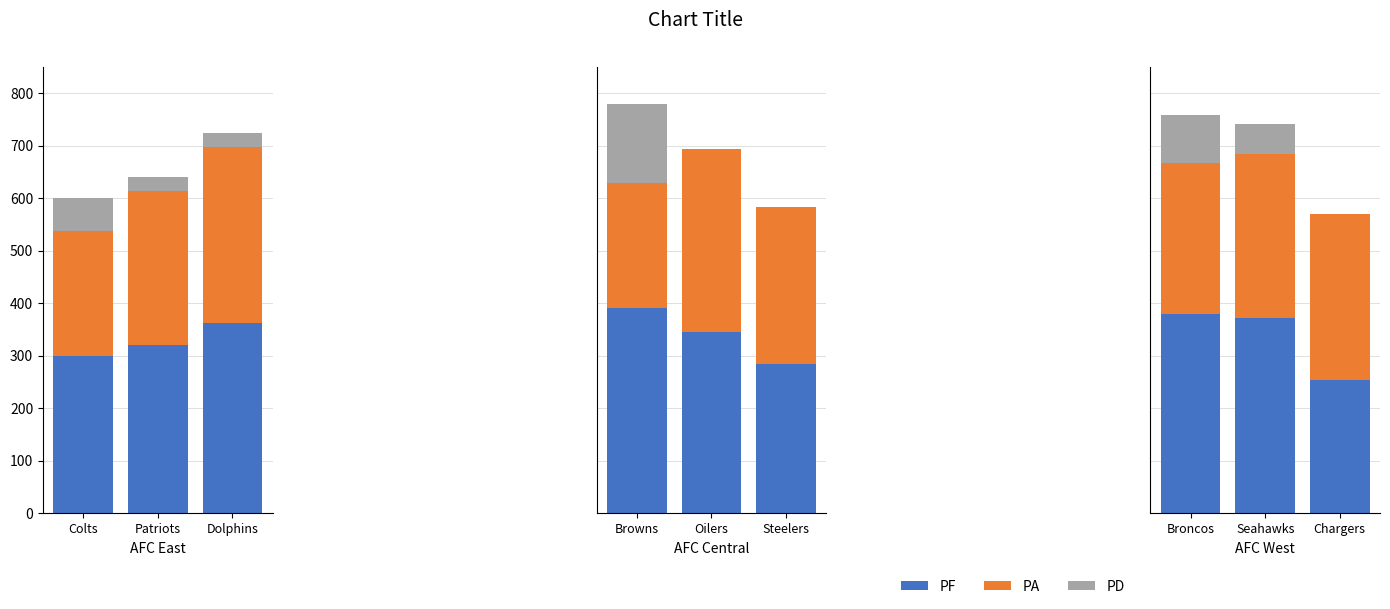

What position from the left is Broncos?

1